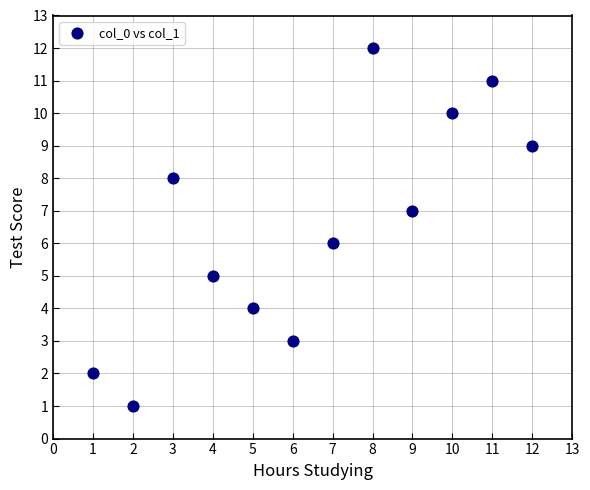

What is the range of Y values (max minus min)?

11